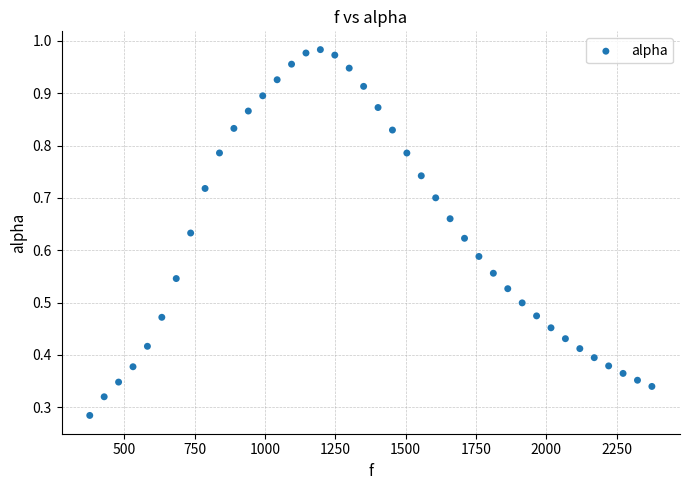

What is the range of X values (max minus min)?

1998.3